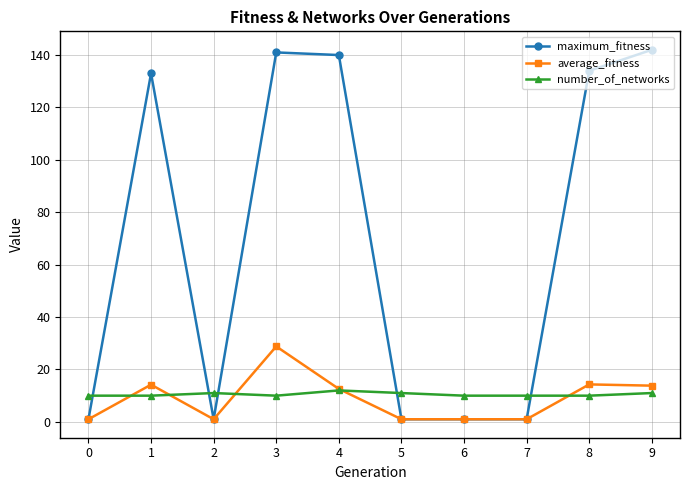

What is the highest value of the maximum_fitness series?

142.0